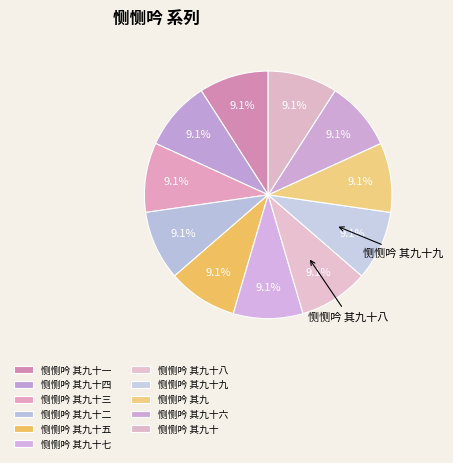

How many slices are in this pie chart?

11